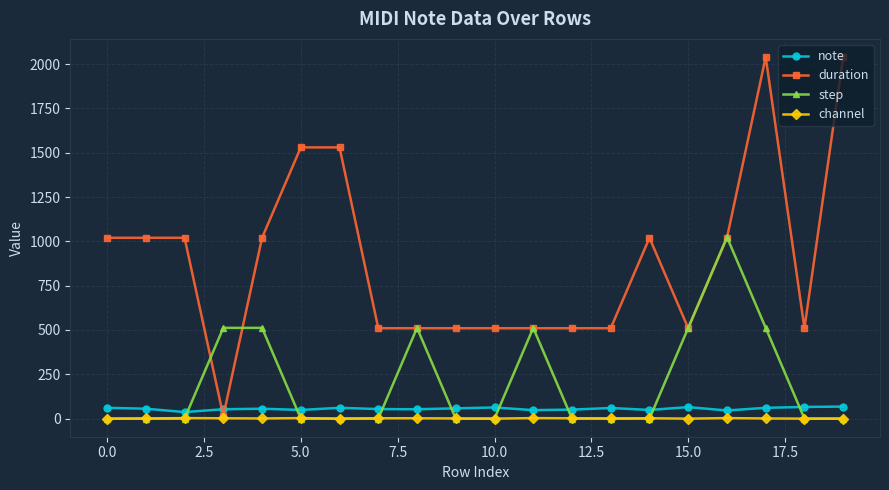

Which series has the largest total across all categories?

duration